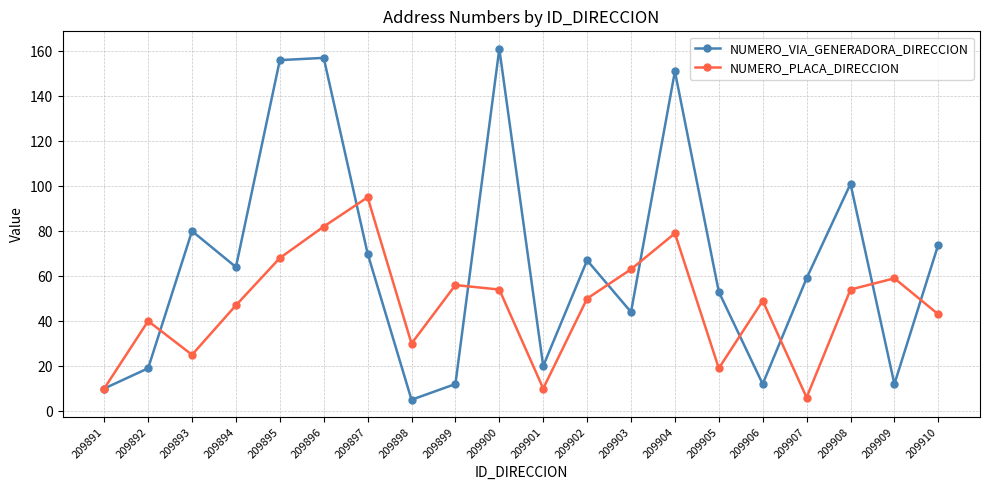

What is the difference between the maximum and minimum values in the NUMERO_VIA_GENERADORA_DIRECCION series?

156